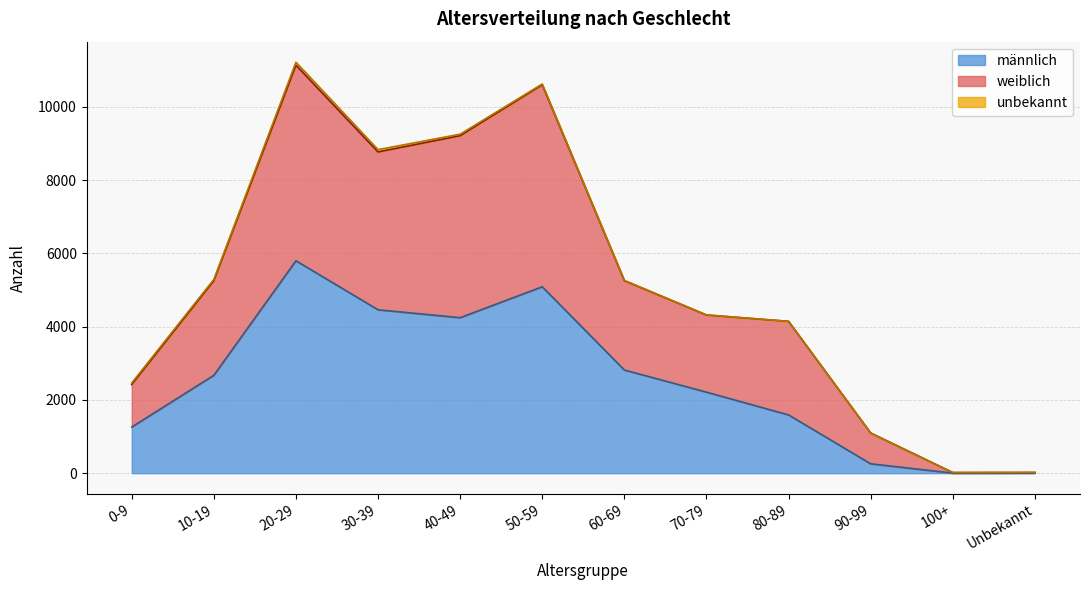

At which label is männlich closest to 2901?

60-69